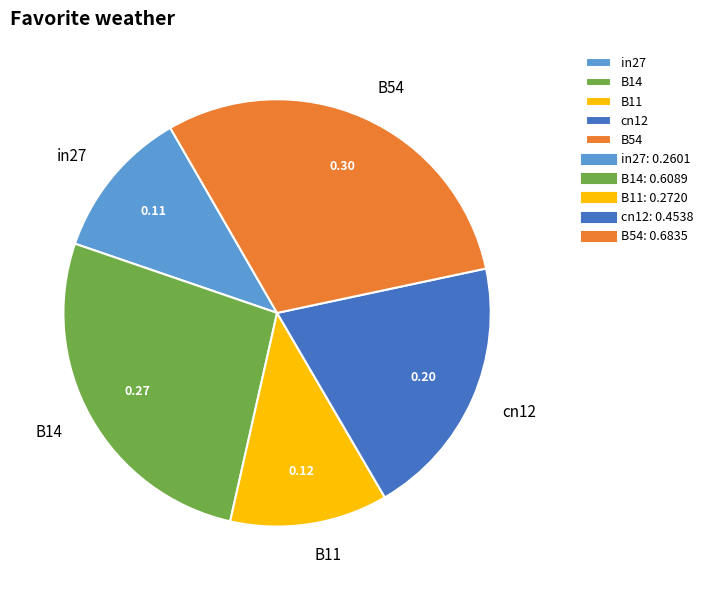

Which category has the smallest portion of the pie?

in27